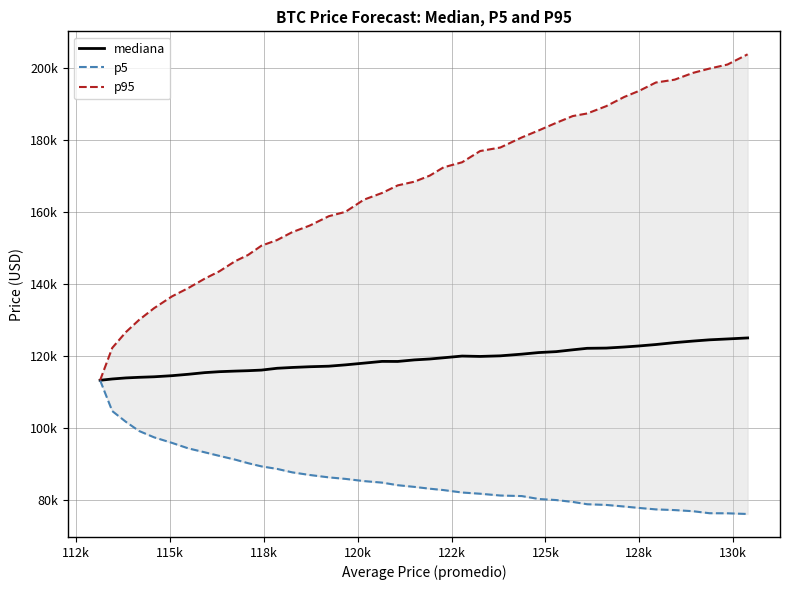

True or false: p5 and mediana intersect in this chart.

False